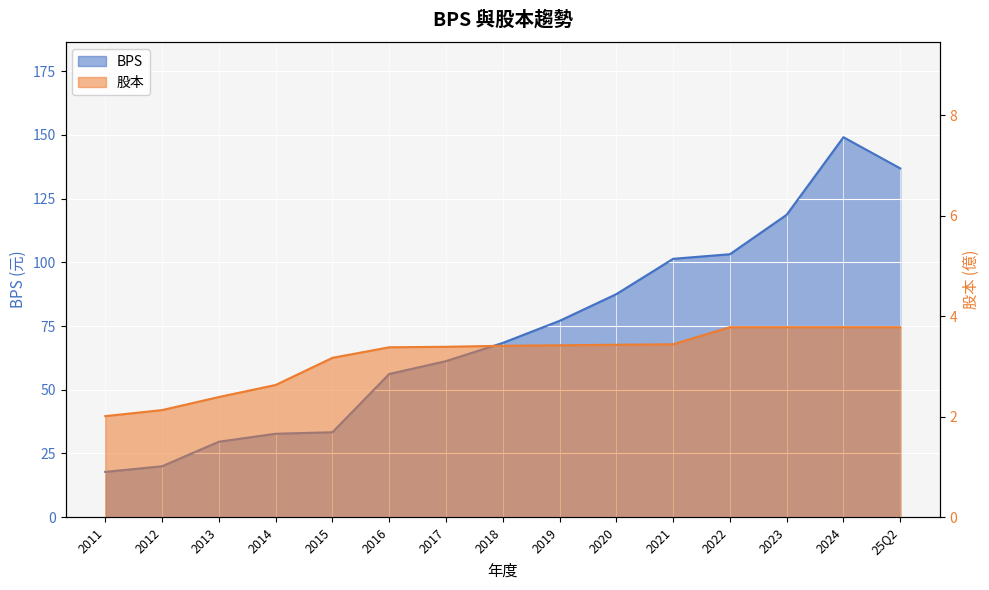

Reading right to left, list all the values displayed in this chart.

BPS: 25Q2=136.9	2024=149.1	2023=118.7	2022=103.2	2021=101.4	2020=87.5	2019=77.0	2018=68.4	2017=61.2	2016=56.2	2015=33.3	2014=32.7	2013=29.6	2012=20.0	2011=17.8
股本: 25Q2=3.8	2024=3.8	2023=3.8	2022=3.8	2021=3.4	2020=3.4	2019=3.4	2018=3.4	2017=3.4	2016=3.4	2015=3.2	2014=2.6	2013=2.4	2012=2.1	2011=2.0